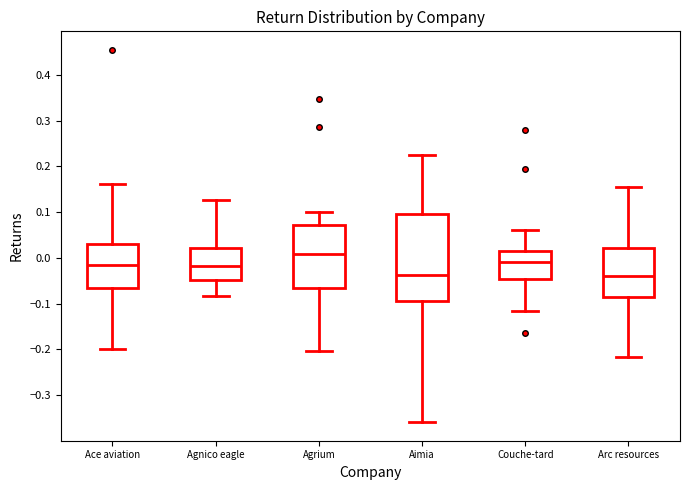

Reading left to right, read every box against the y-axis: the position of its median line, the range the box covers, and the ends of its whiskers. The values are not printed on the chart, so give them approximately, as read against the axis.

Ace aviation: median -0.02, box -0.07 to 0.03, whiskers -0.20 to 0.16
Agnico eagle: median -0.02, box -0.05 to 0.02, whiskers -0.08 to 0.13
Agrium: median 0.01, box -0.06 to 0.07, whiskers -0.20 to 0.10
Aimia: median -0.04, box -0.09 to 0.10, whiskers -0.36 to 0.22
Couche-tard: median -0.01, box -0.05 to 0.02, whiskers -0.12 to 0.06
Arc resources: median -0.04, box -0.08 to 0.02, whiskers -0.22 to 0.16